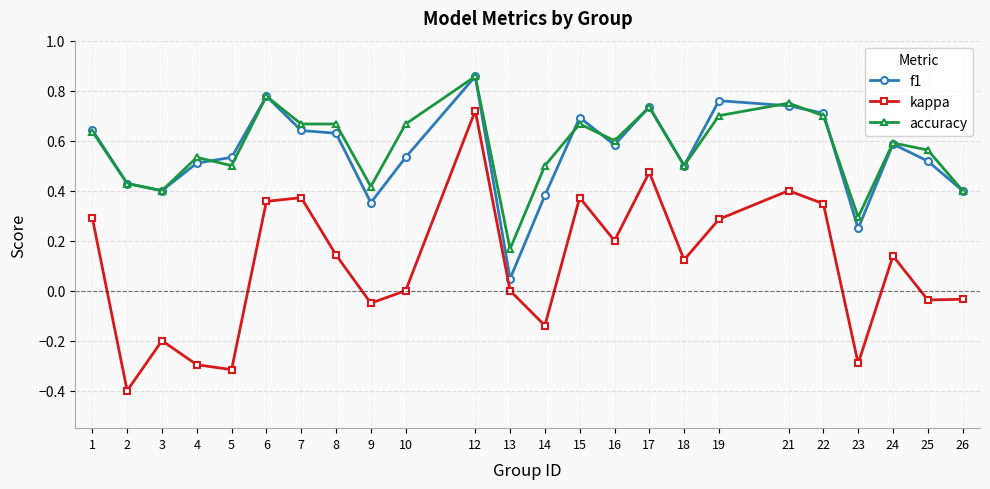

What are all the series names shown in the legend?

f1, kappa, accuracy